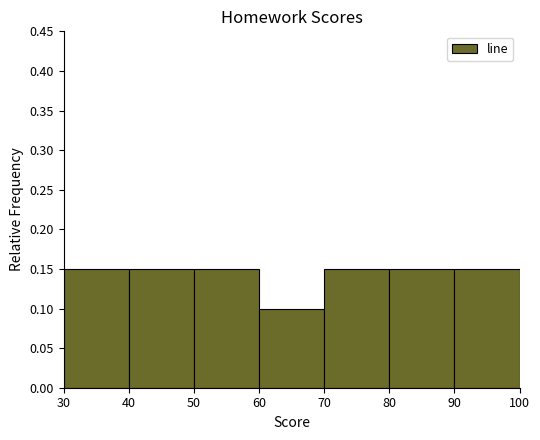

How tall is the bar that spans 90 to 100 on the x-axis? The values are not printed on the chart, so give them approximately, as read against the axis.

0.15